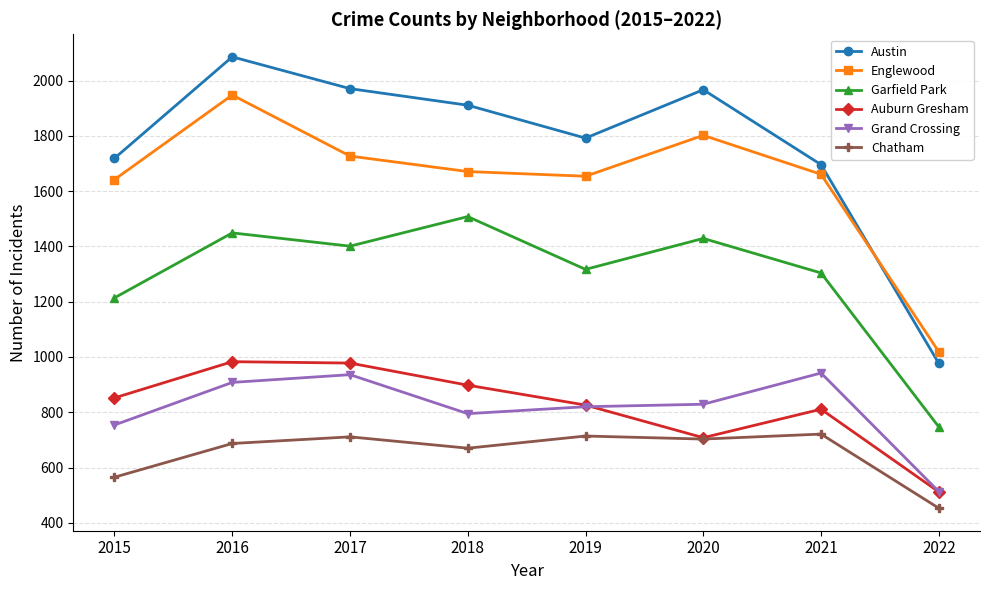

What is the difference between the Chatham values at 2020 and 2019?

11